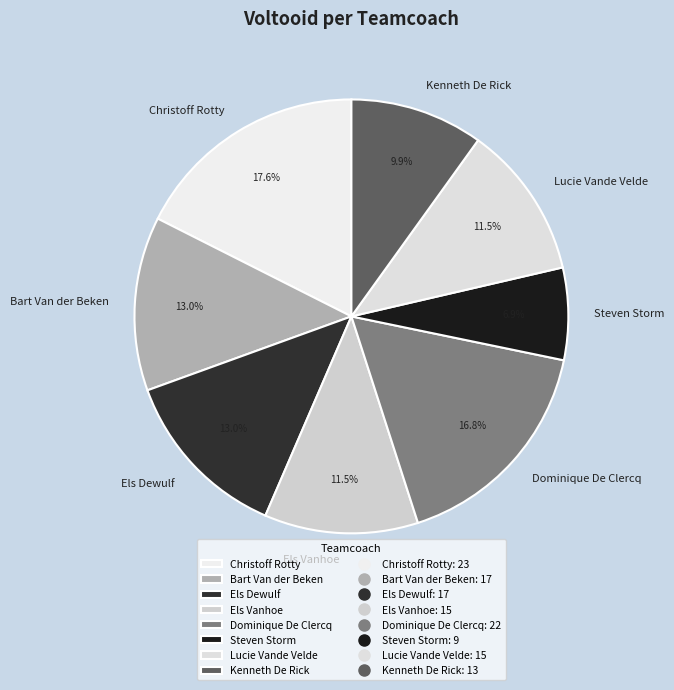

What is the total percentage of Christoff Rotty and Bart Van der Beken?

30.5%